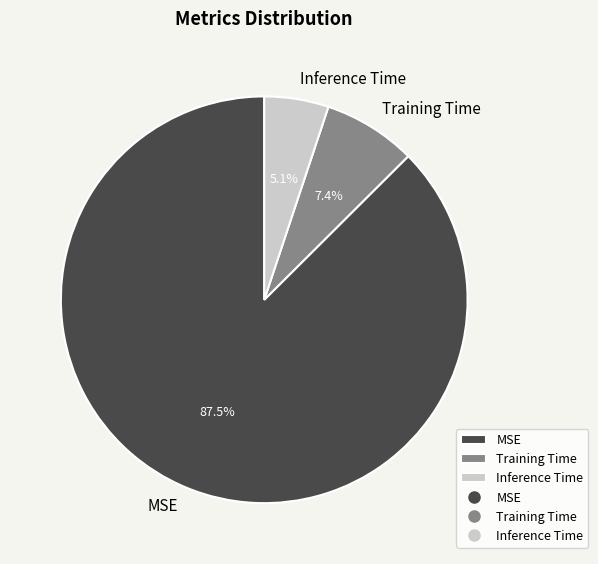

Does any single category account for the majority?

Yes